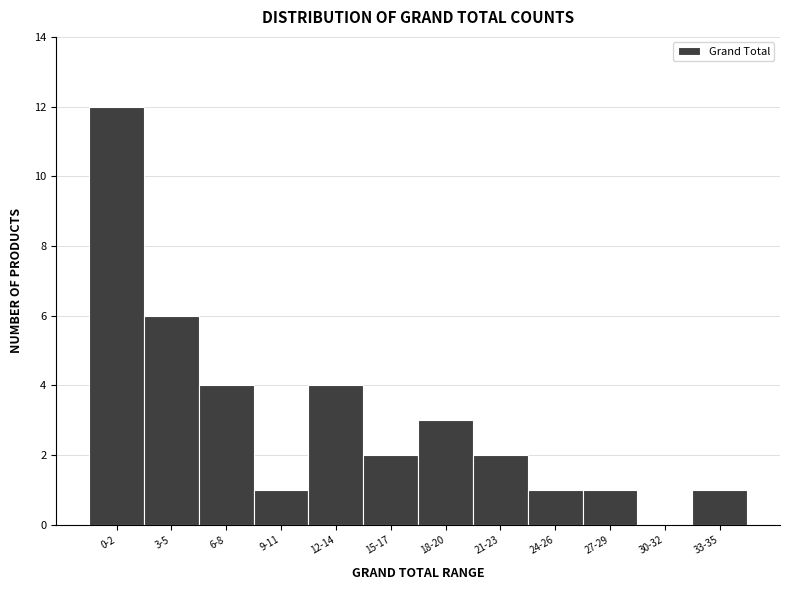

Reading left to right, extract all data points from this chart.

0-2=12	3-5=6	6-8=4	9-11=1	12-14=4	15-17=2	18-20=3	21-23=2	24-26=1	27-29=1	30-32=0	33-35=1